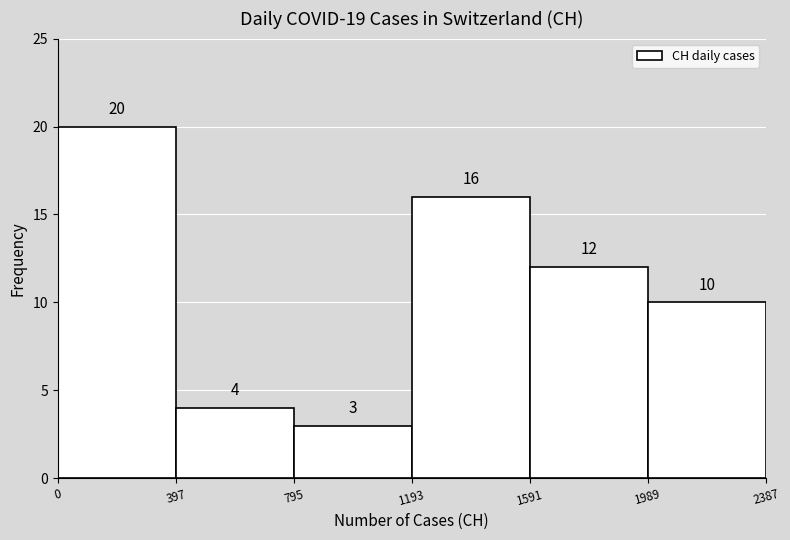

Reading left to right, list every bar in this chart as the range it spans on the x-axis followed by its height.

0 to 397: 20
397 to 795: 4
795 to 1193: 3
1193 to 1591: 16
1591 to 1989: 12
1989 to 2387: 10